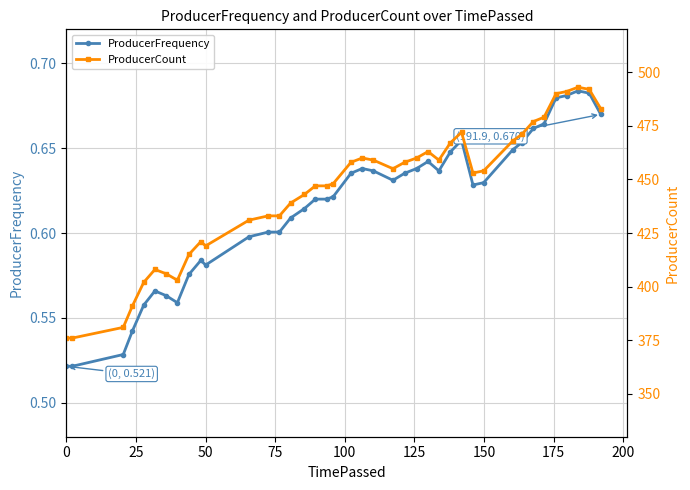

What is the average value of the ProducerFrequency series?

0.6